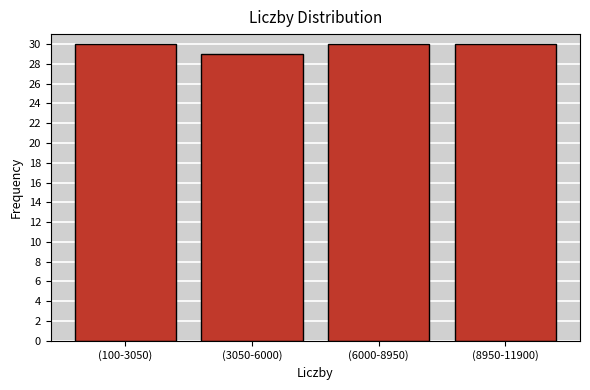

Reading left to right, list all the values displayed in this chart.

(100-3050)=30	(3050-6000)=29	(6000-8950)=30	(8950-11900)=30